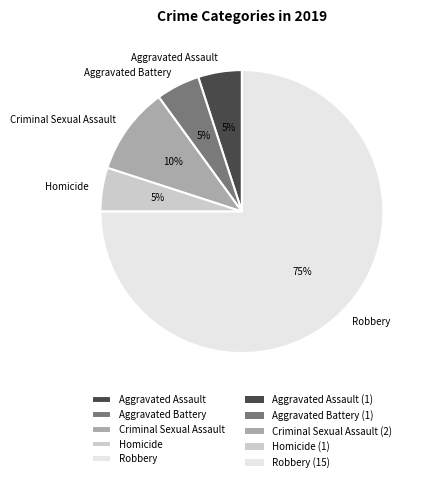

Which category has the biggest portion of the pie?

Robbery